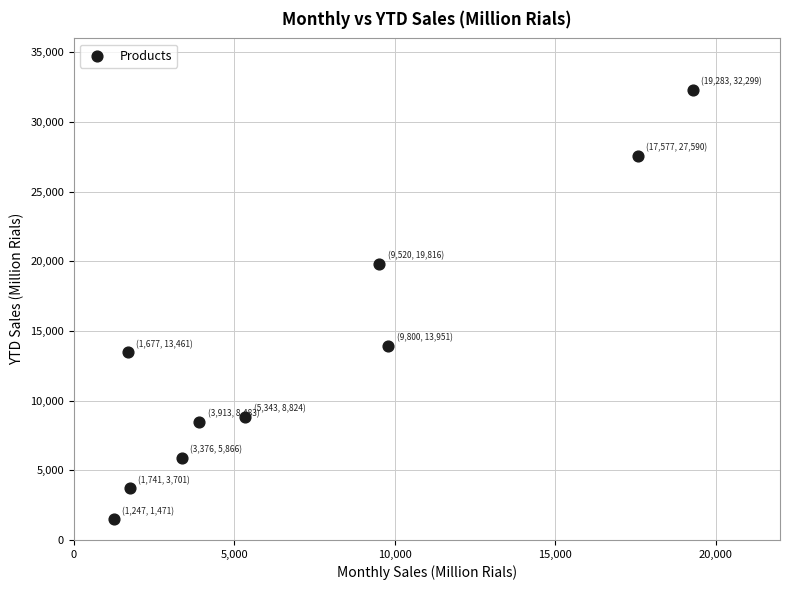

What is the range of Y values (max minus min)?

30828